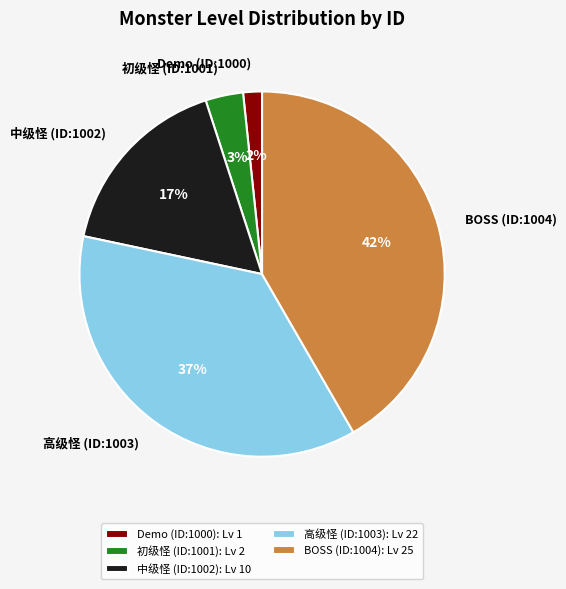

To the nearest percent, what percentage of the pie is 中级怪 (ID:1002)?

17%